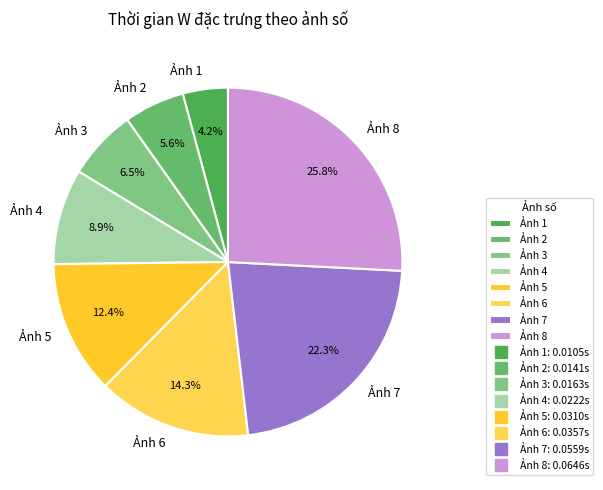

Rank the categories by value from highest to lowest.

Ảnh 8, Ảnh 7, Ảnh 6, Ảnh 5, Ảnh 4, Ảnh 3, Ảnh 2, Ảnh 1